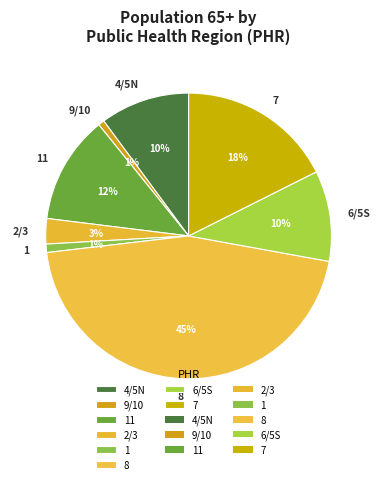

Is it true that 8 is 45% of the pie?

True